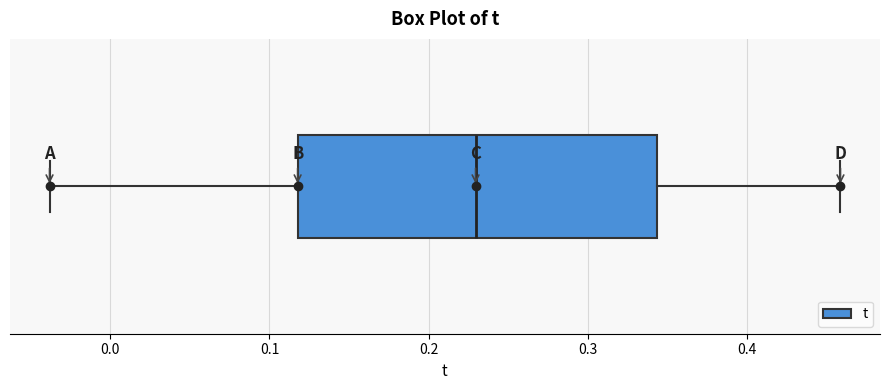

Transcribe this box plot: give where the median line is, the range the box spans, and where the two whiskers end, as read against the x-axis. The values are not printed on the chart, so give them approximately, as read against the axis.

median 0.23, box 0.12 to 0.34, whiskers -0.04 to 0.46